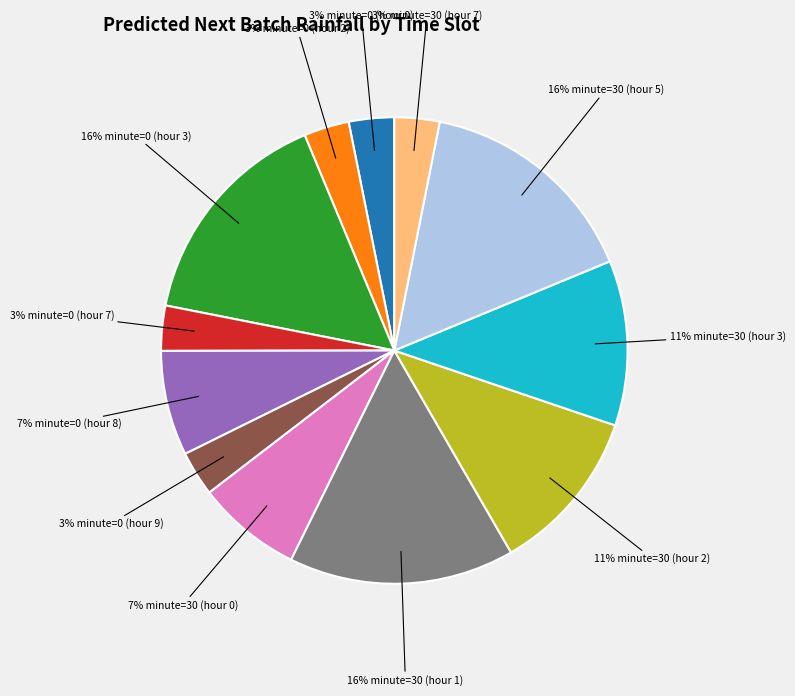

Is there any slice that represents more than half of the pie?

No